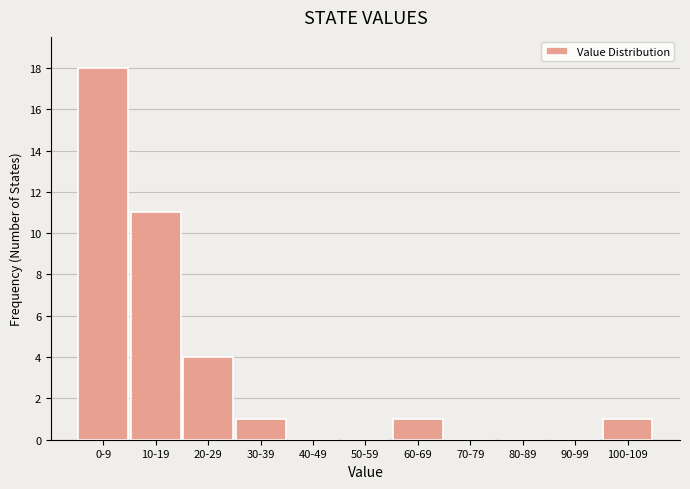

Reading right to left, extract all data points from this chart.

100-109=1	90-99=0	80-89=0	70-79=0	60-69=1	50-59=0	40-49=0	30-39=1	20-29=4	10-19=11	0-9=18